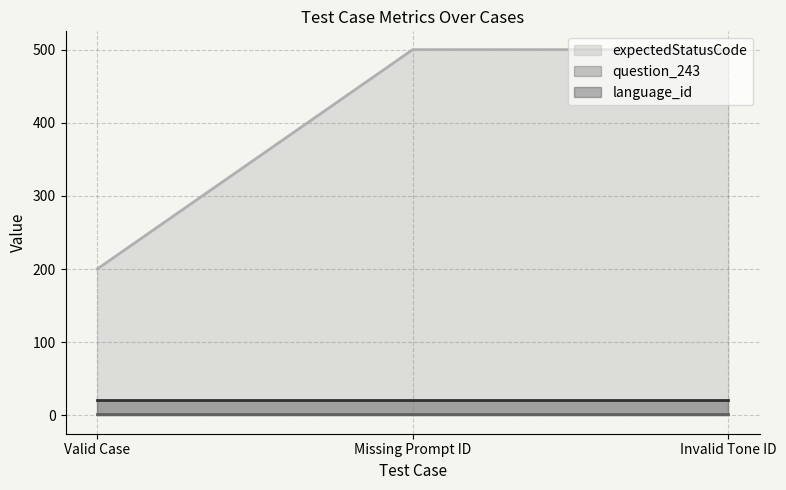

What position from the right is Missing Prompt ID?

2